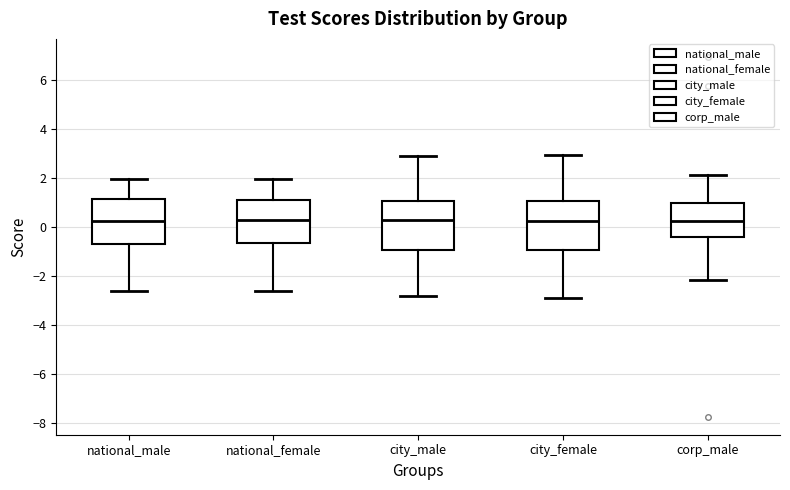

Where does the upper whisker of the box for city_male end on the y-axis? The values are not printed on the chart, so give them approximately, as read against the axis.

2.8